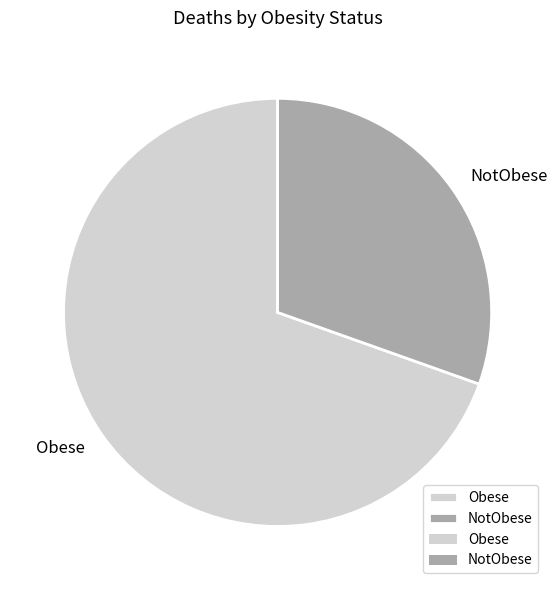

Does NotObese represent more than half of the total?

No